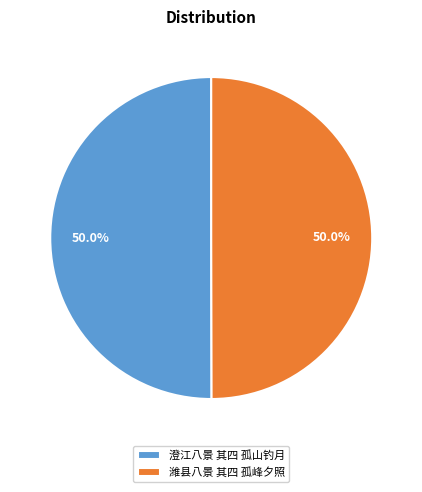

Approximately how many times larger is the value at 潍县八景 其四 孤峰夕照 compared to 澄江八景 其四 孤山钓月?

1.0